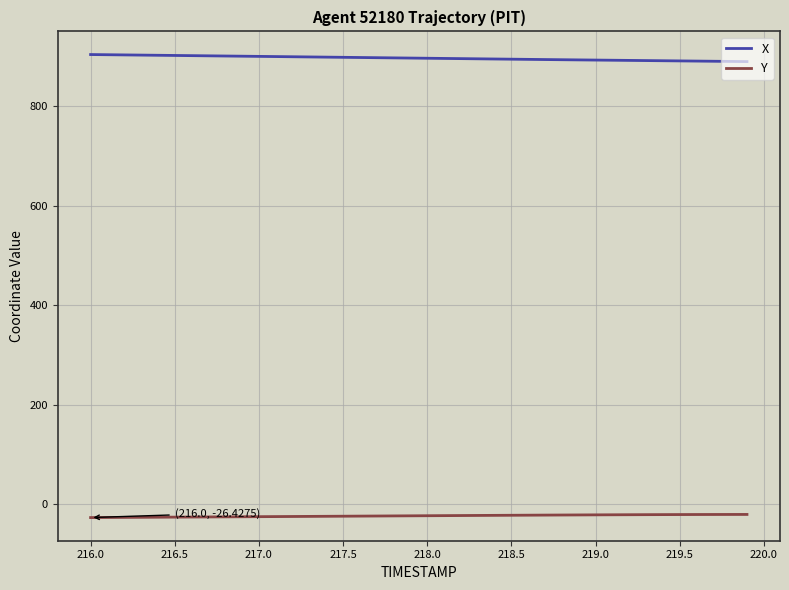

True or false: Y and X intersect in this chart.

False